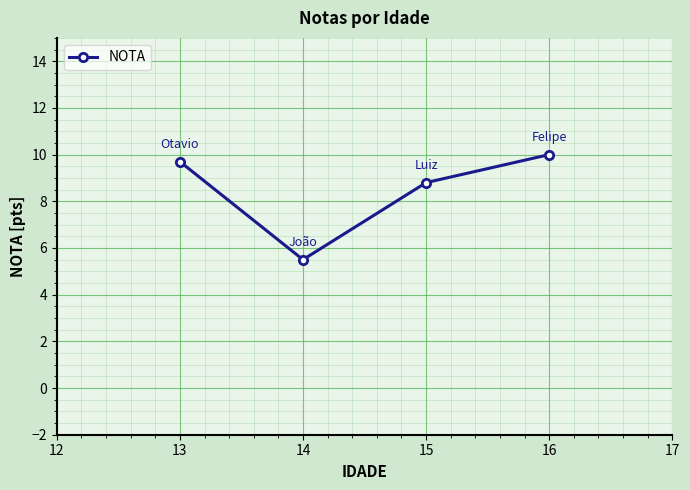

At which label does the data first exceed 9?

13